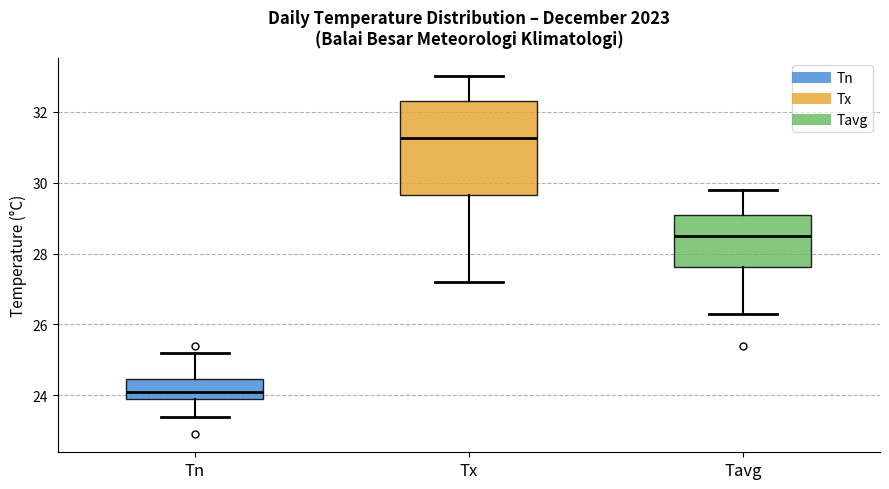

Which box has the highest median line?

Tx